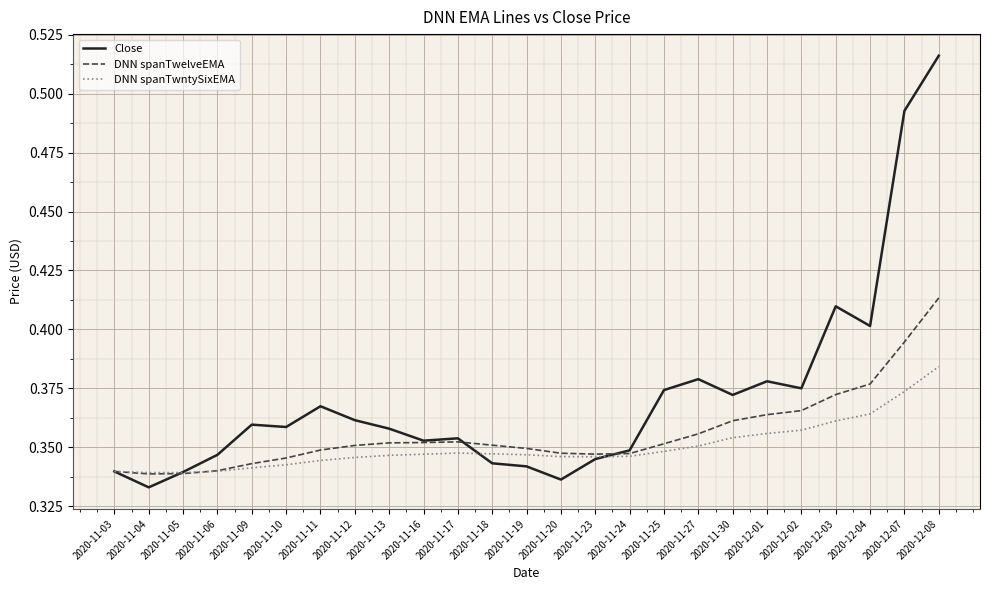

List the series in order of their peak value, lowest first.

DNN spanTwntySixEMA, DNN spanTwelveEMA, Close